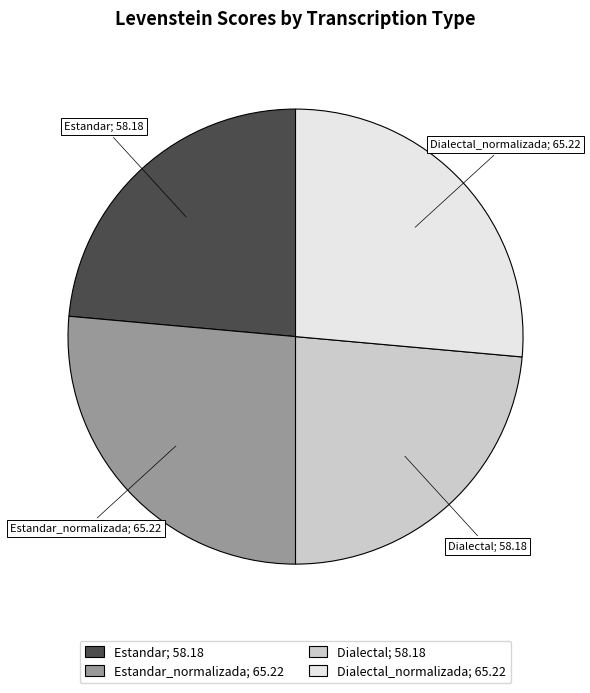

Is it true that Estandar_normalizada; 65.22 is 37% of the pie?

False